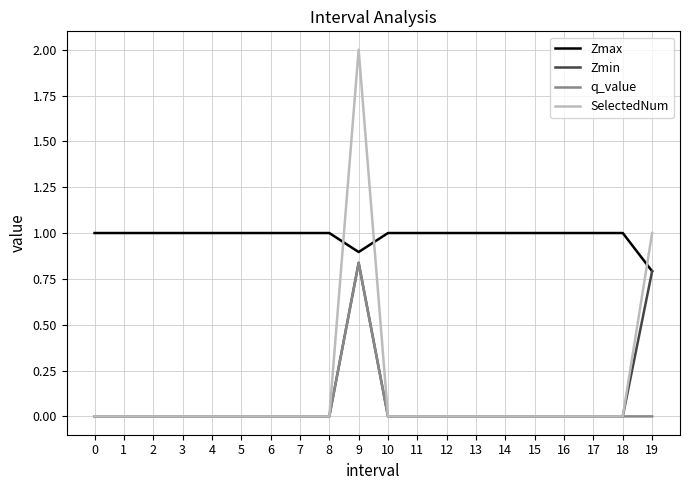

Between which two adjacent categories do Zmax and SelectedNum first intersect?

8 and 9